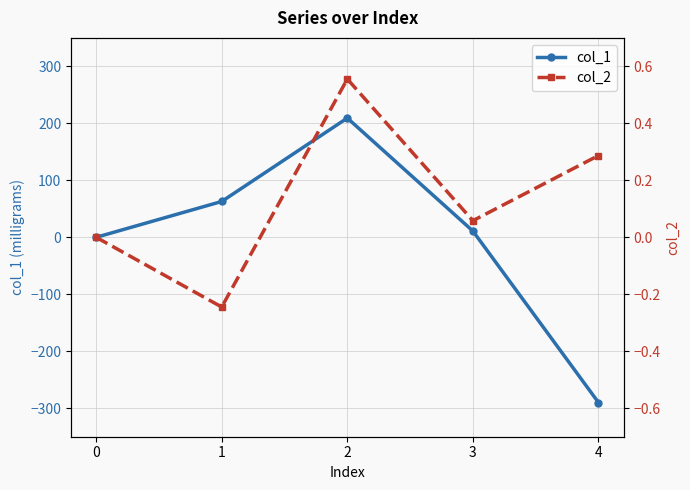

True or false: col_2 has a value of 0.0 at 0.

True